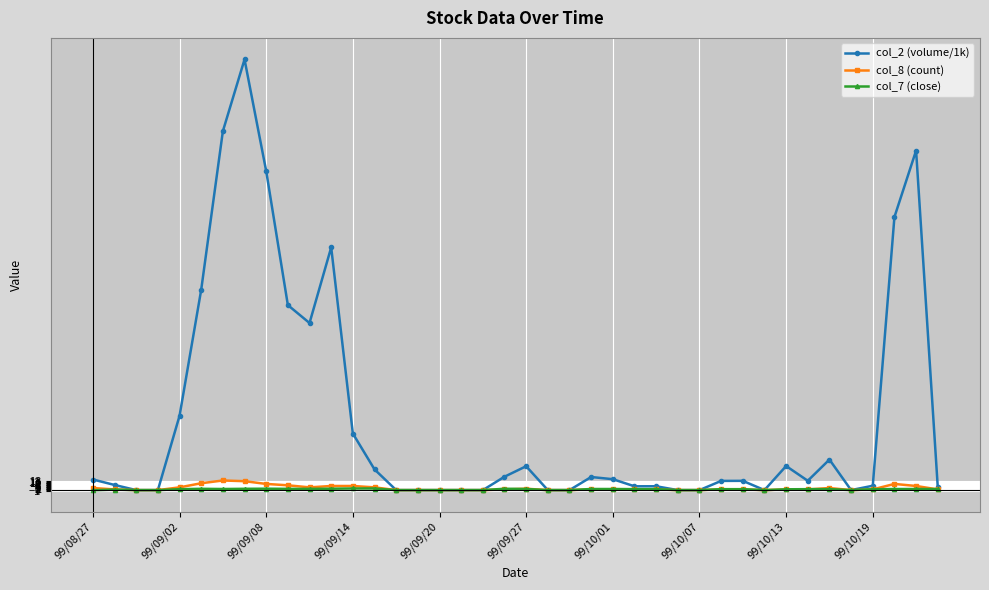

True or false: col_8 (count) has more than 2 points higher than both neighbors.

True